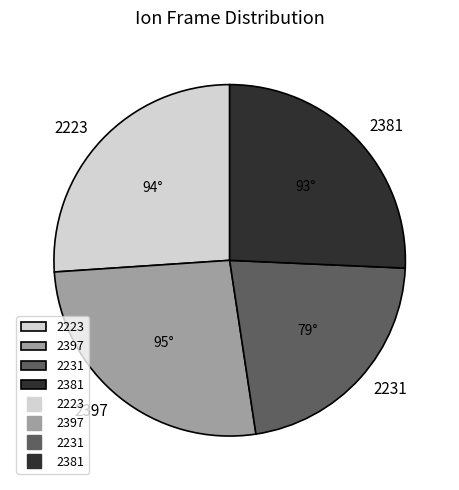

Do 2397 and 2231 together represent more than half of the pie?

No